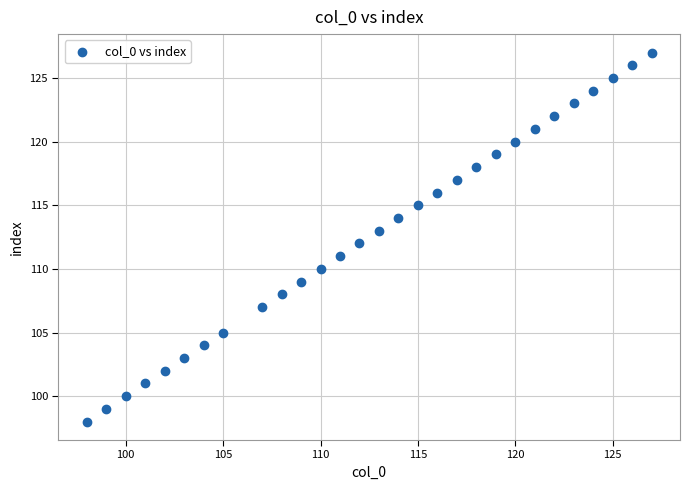

What is the range of Y values (max minus min)?

29